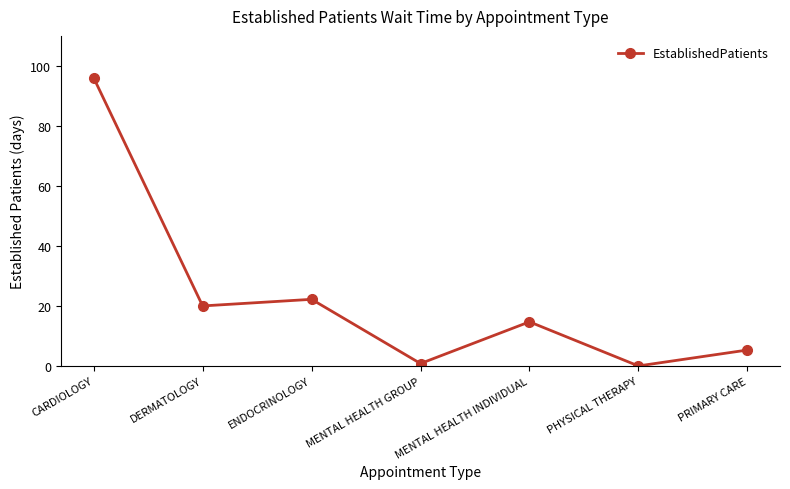

Is it true that the value at PRIMARY CARE is 5.3?

True